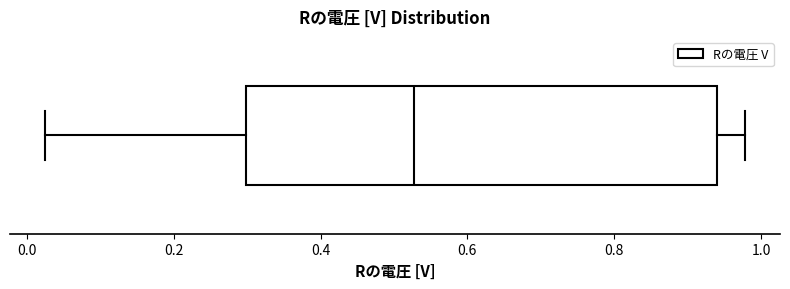

Where does the median line of the box sit on the x-axis? The values are not printed on the chart, so give them approximately, as read against the axis.

0.52